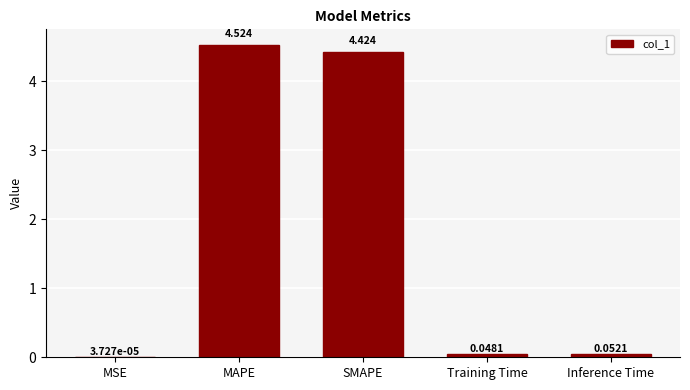

At which label is the value closest to 2?

Inference Time